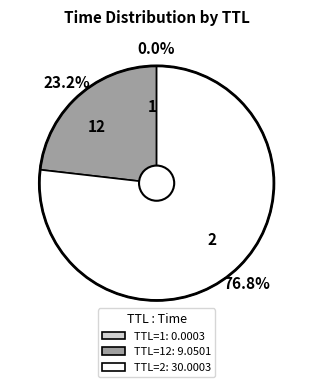

Is there any slice that represents more than half of the pie?

Yes